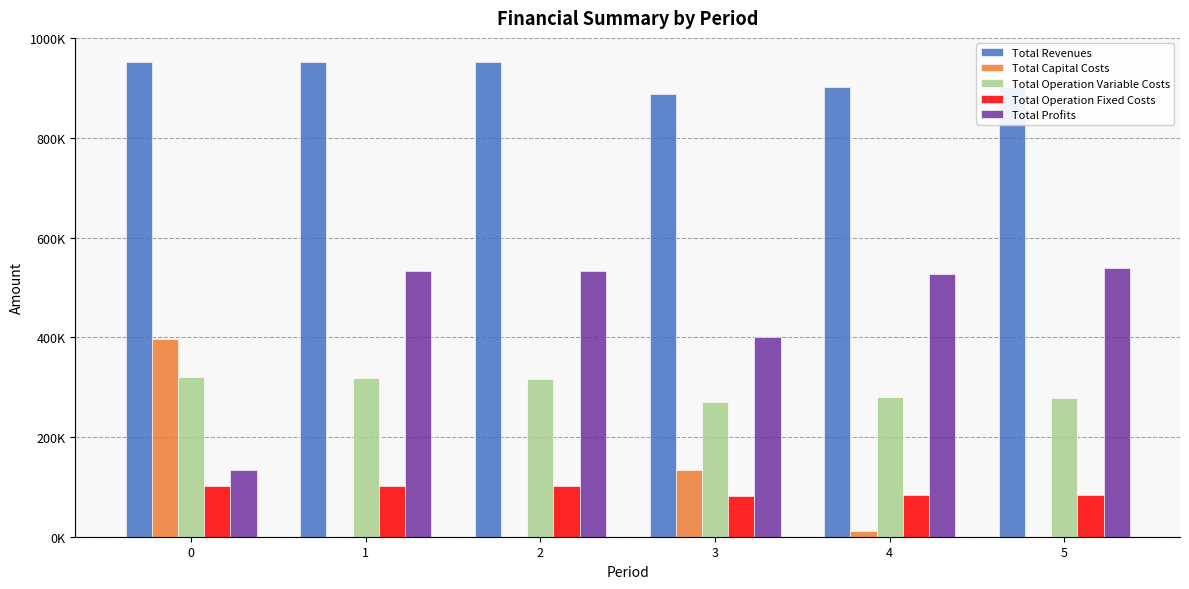

Does the chart contain stacked bars?

No